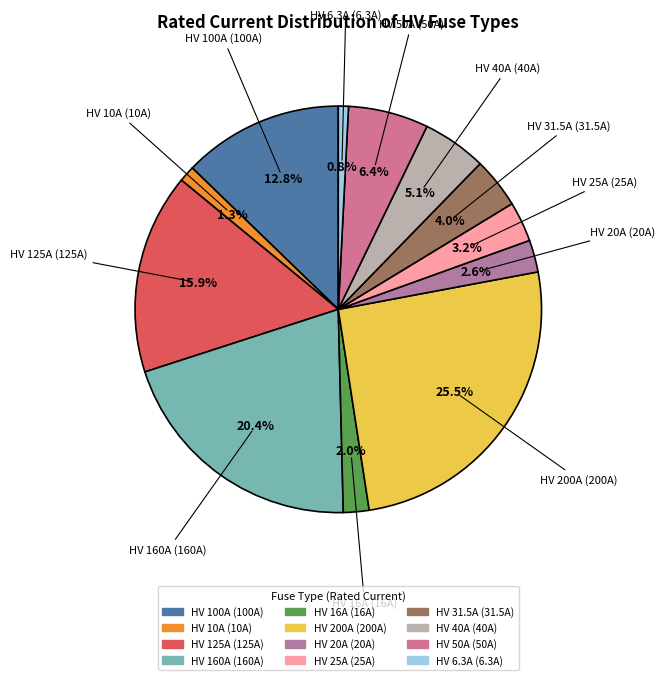

Does HV 100A represent more than half of the total?

No